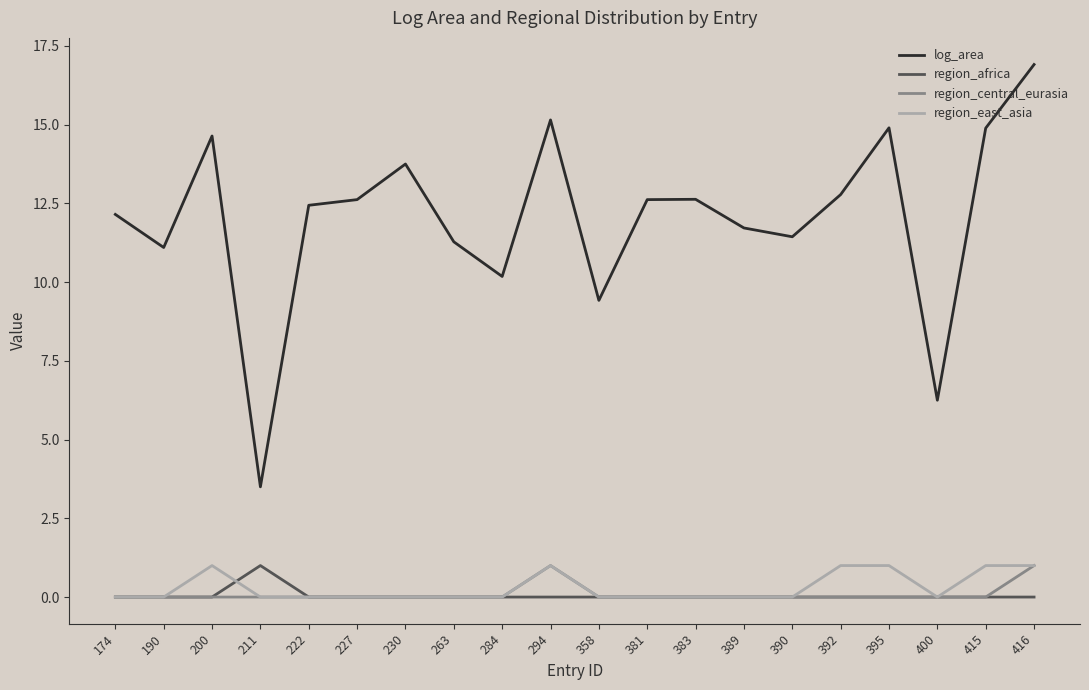

At which category is the sum across all series the highest?

416